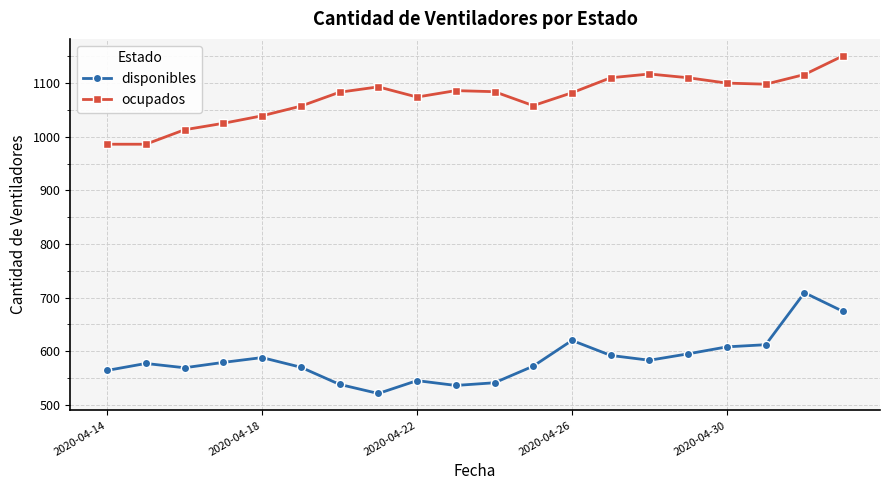

How many data points in disponibles are less than 579?

10